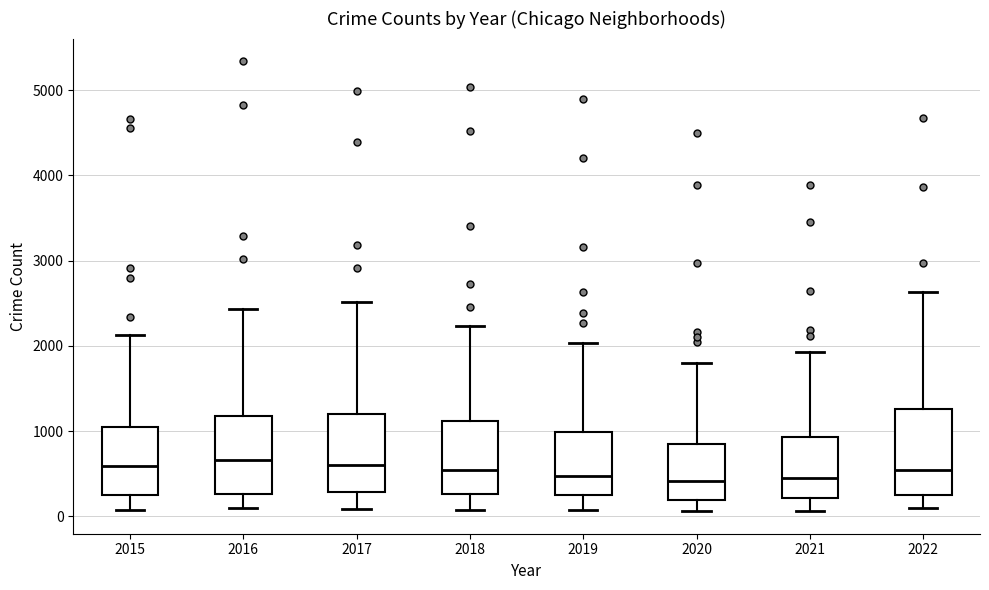

Reading left to right, read every box against the y-axis: the position of its median line, the range the box covers, and the ends of its whiskers. The values are not printed on the chart, so give them approximately, as read against the axis.

2015: median 600, box 300 to 1100, whiskers 100 to 2100
2016: median 700, box 300 to 1200, whiskers 100 to 2400
2017: median 600, box 300 to 1200, whiskers 100 to 2500
2018: median 500, box 300 to 1100, whiskers 100 to 2200
2019: median 500, box 300 to 1000, whiskers 100 to 2000
2020: median 400, box 200 to 800, whiskers 100 to 1800
2021: median 400, box 200 to 900, whiskers 100 to 1900
2022: median 500, box 300 to 1300, whiskers 100 to 2600